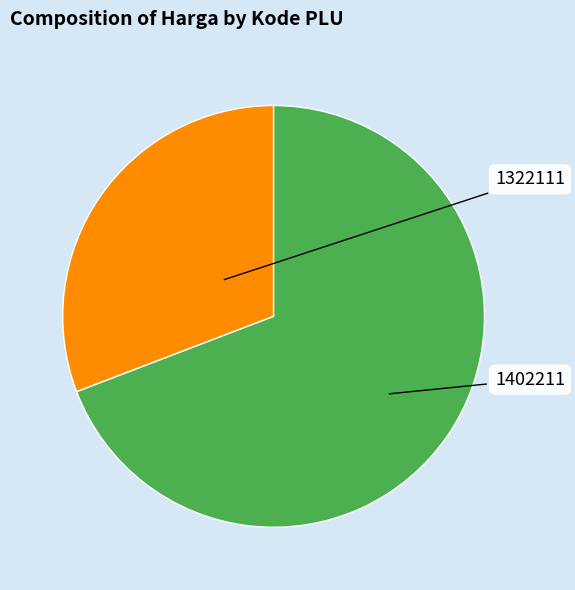

Which has a higher value, 1402211 or 1322111?

1402211